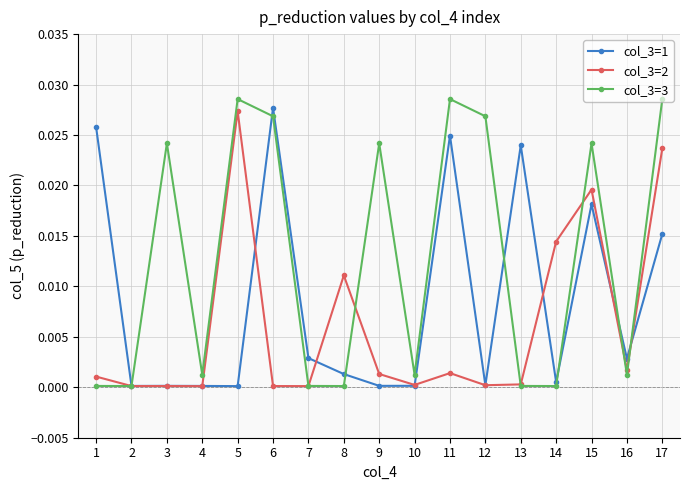

True or false: col_3=2 has more than 1 points higher than both neighbors.

True